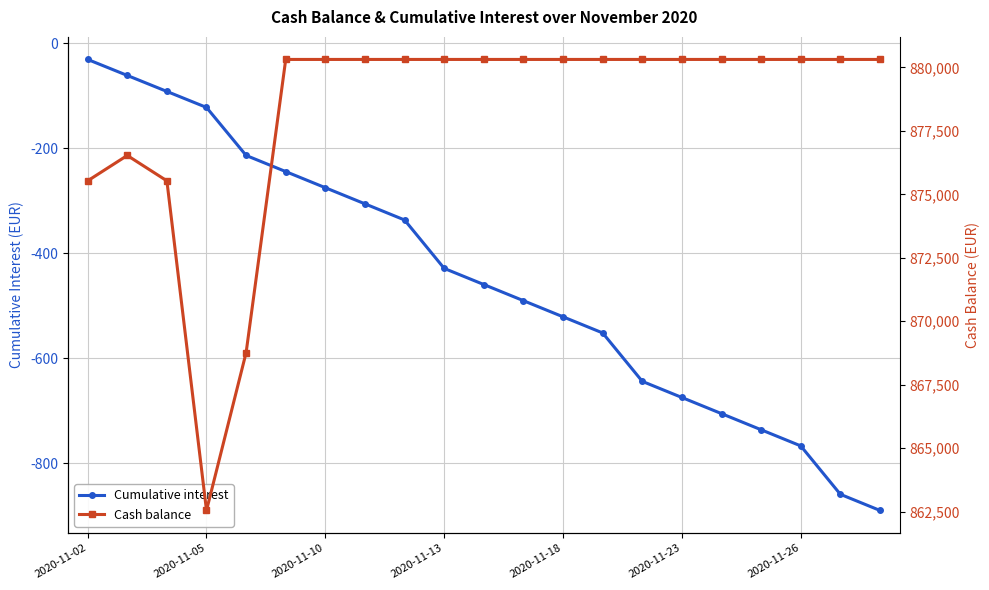

Which series has the largest total across all categories?

Cash balance